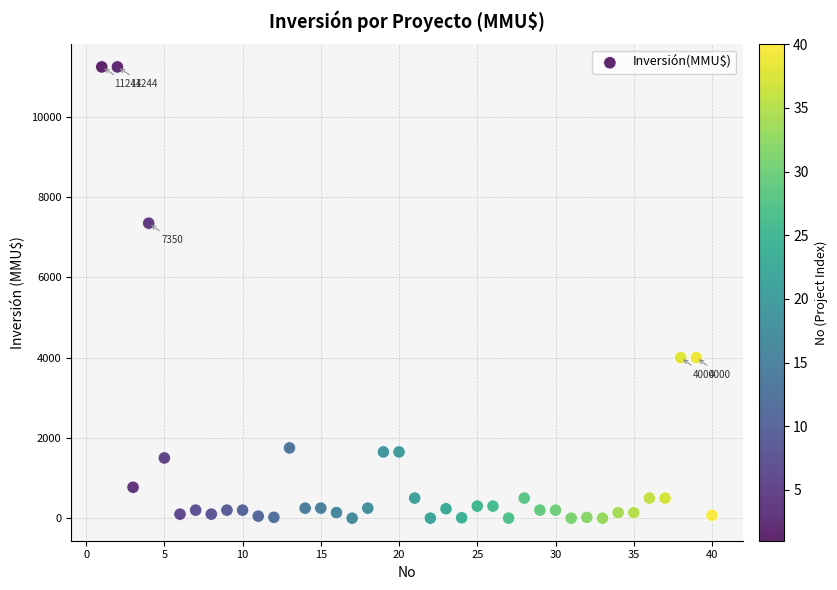

What is the range of Y values (max minus min)?

11244